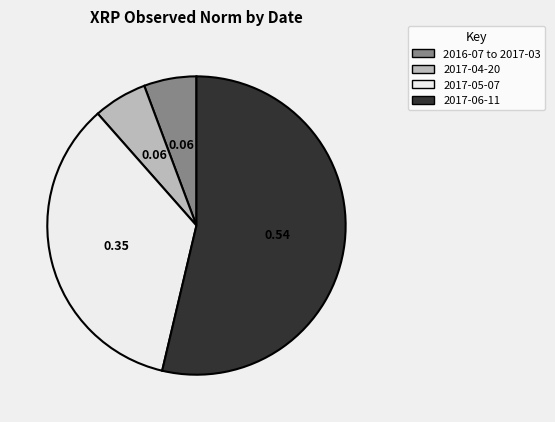

Between 2017-04-20 and 2017-06-11, which is larger?

2017-06-11